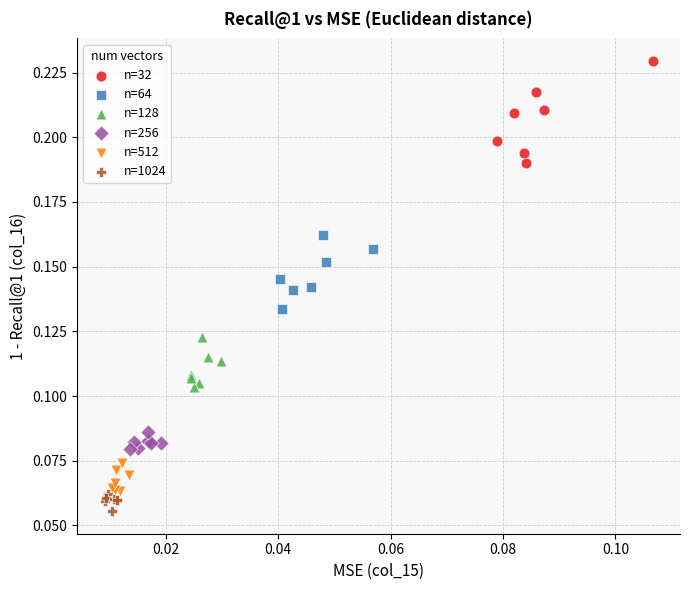

Which series contains the highest Y value?

n=32